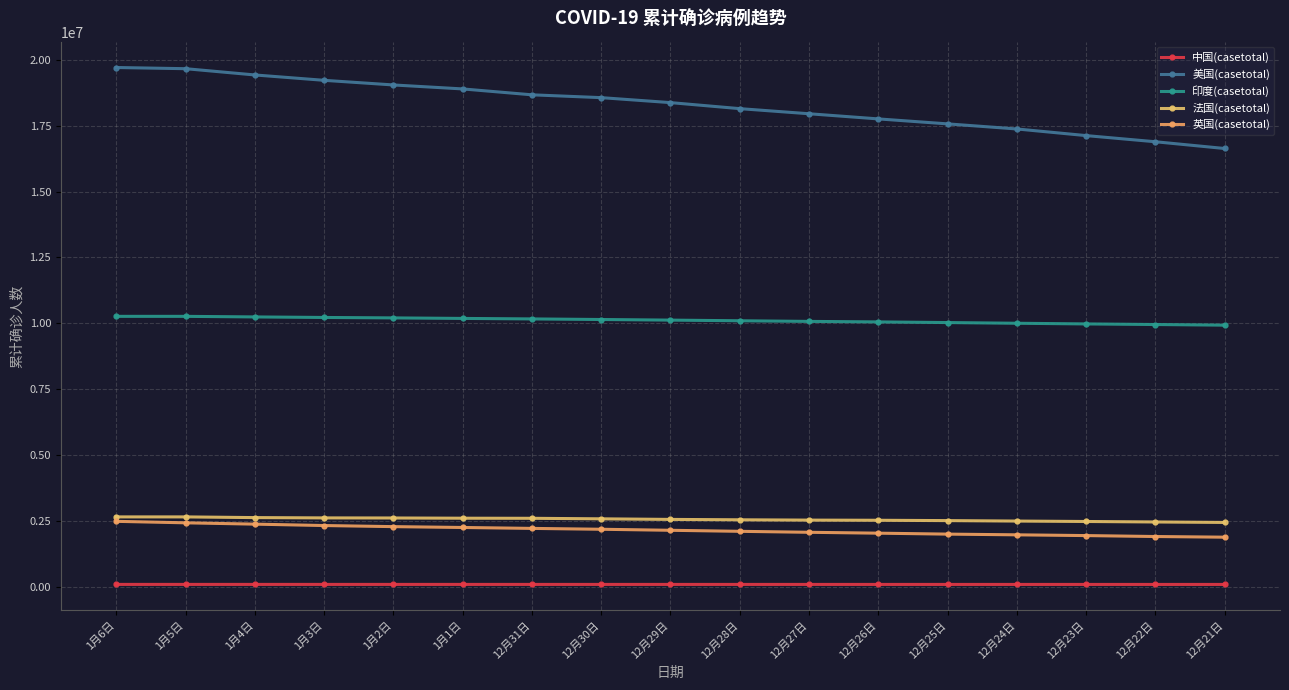

Between 12月27日 and 12月31日, which is larger?

12月31日